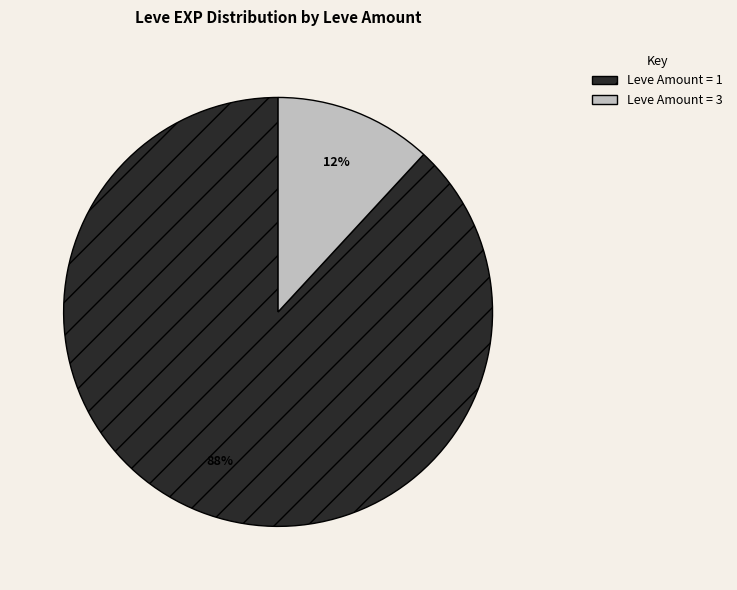

Is there any slice that represents more than half of the pie?

Yes